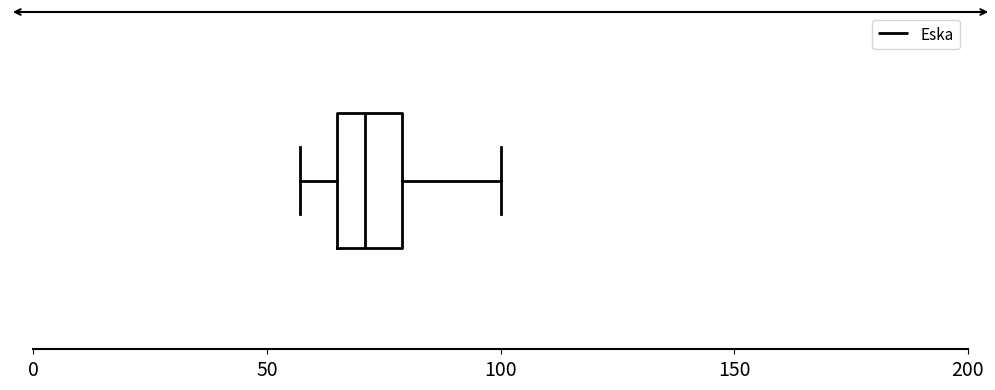

Read this box plot against the x-axis: the position of the median line, the range covered by the box, and the ends of both whiskers. The values are not printed on the chart, so give them approximately, as read against the axis.

median 70, box 65 to 80, whiskers 55 to 100